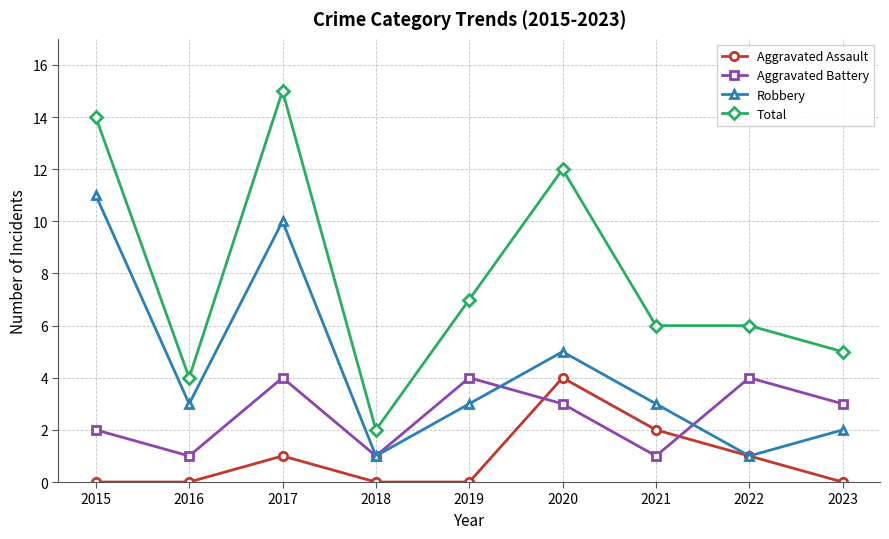

In Robbery, how many points are higher than both neighbors (excluding endpoints)?

2